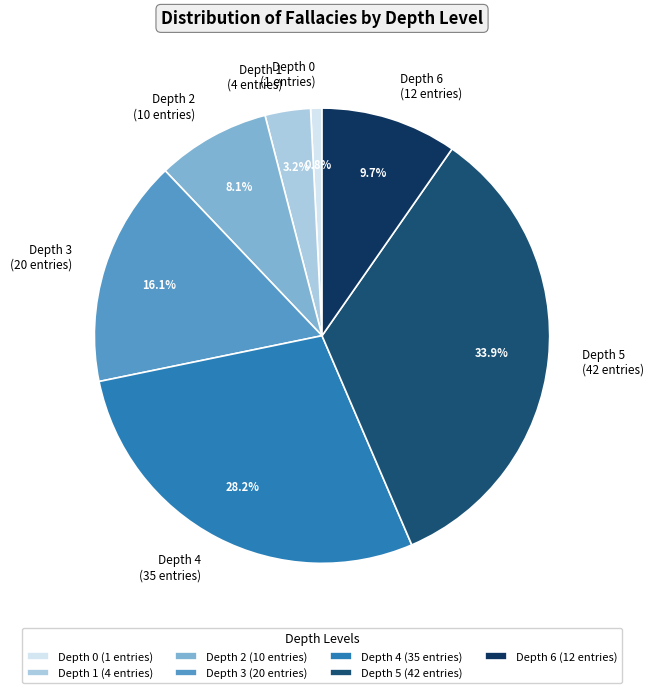

Between Depth 2 and Depth 3, which is larger?

Depth 3